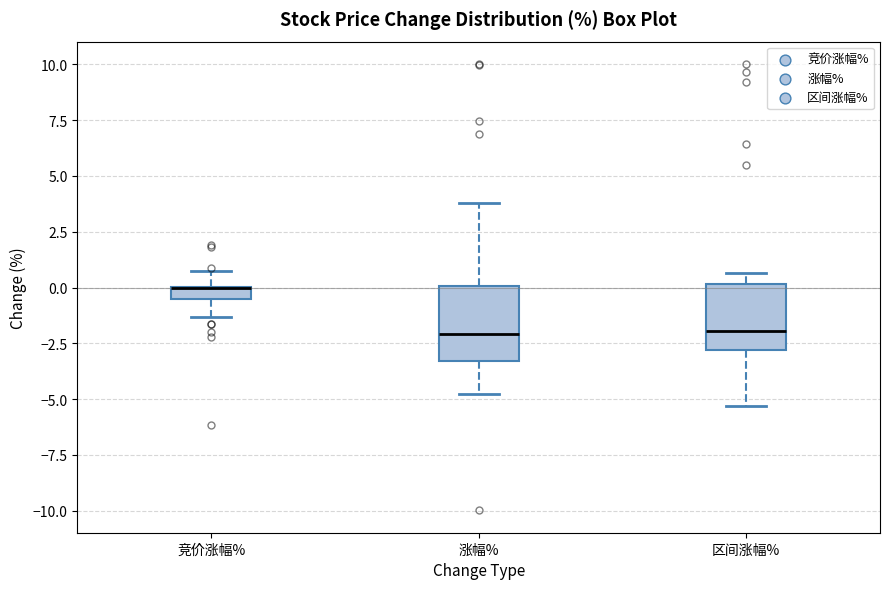

Where does the median line of the box for 区间涨幅% sit on the y-axis? The values are not printed on the chart, so give them approximately, as read against the axis.

-2.0